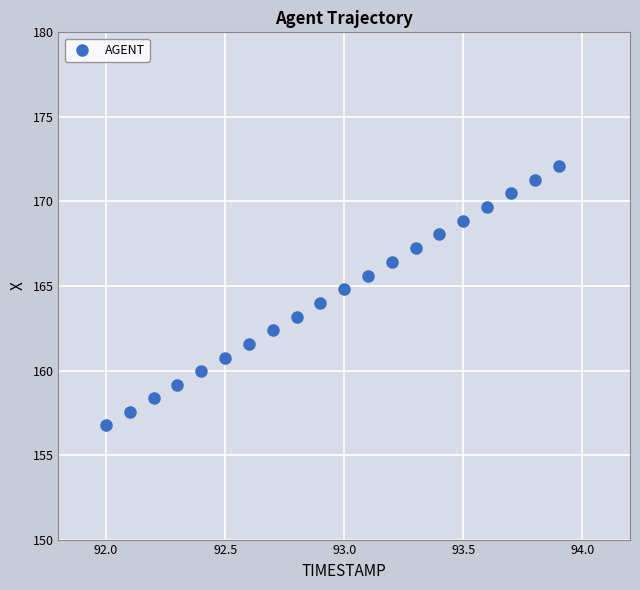

What is the range of Y values (max minus min)?

15.3